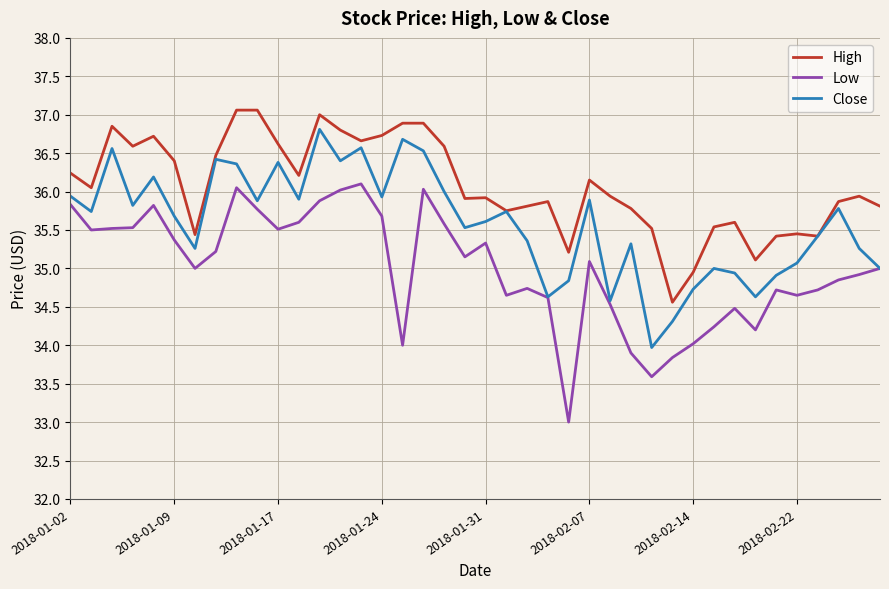

Which series has the largest total across all categories?

High